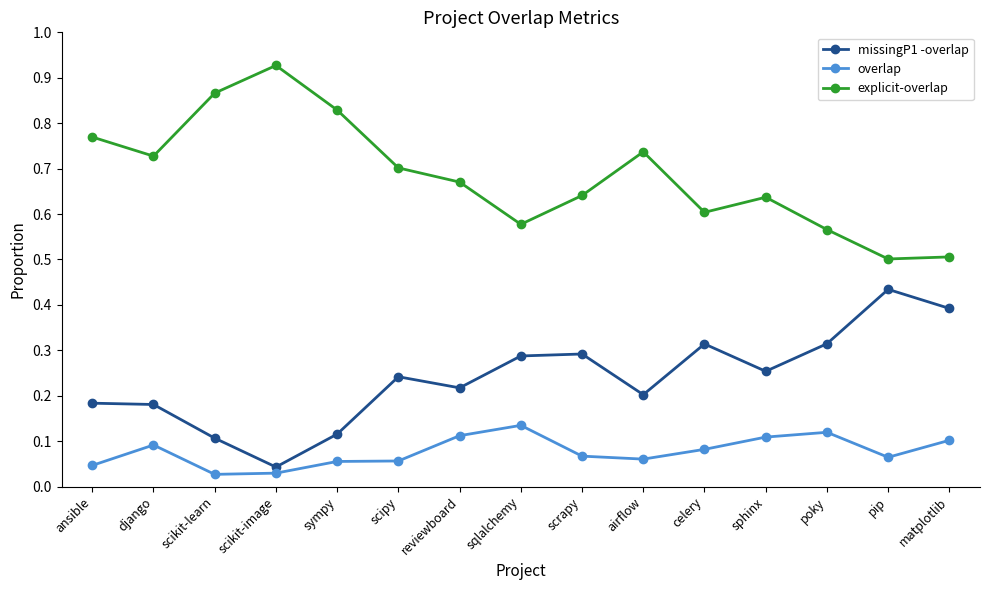

Is this an area chart (filled region under the line)?

No